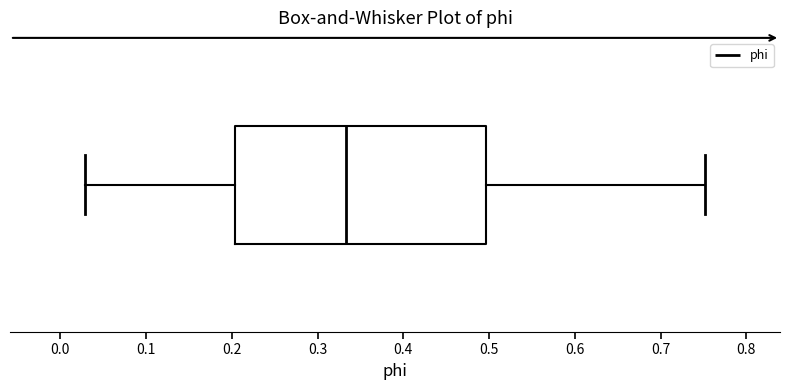

Read this box plot against the x-axis: the position of the median line, the range covered by the box, and the ends of both whiskers. The values are not printed on the chart, so give them approximately, as read against the axis.

median 0.33, box 0.20 to 0.50, whiskers 0.03 to 0.75